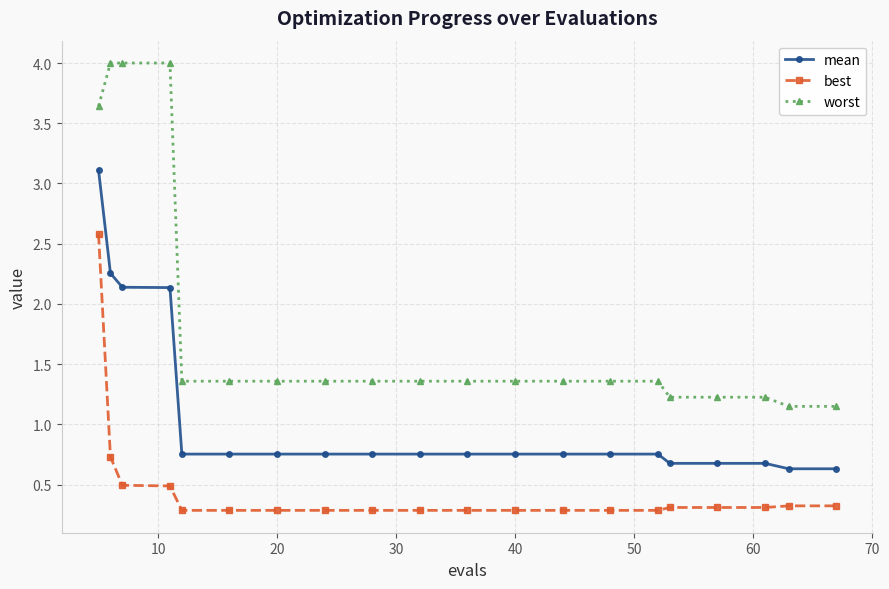

What is the difference between the second highest and second lowest values in the worst series?

2.9